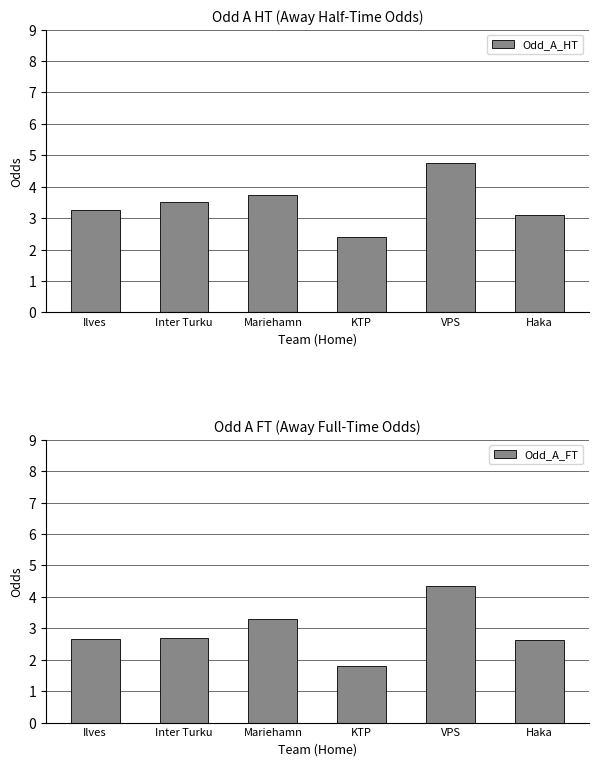

Is the value of Odd_A_HT at Mariehamn greater than the value of Odd_A_FT at Haka?

Yes